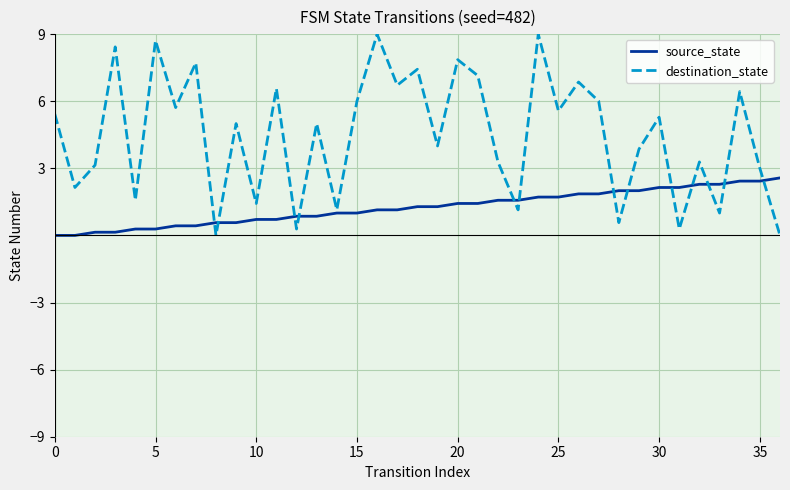

Which series has the largest total across all categories?

destination_state